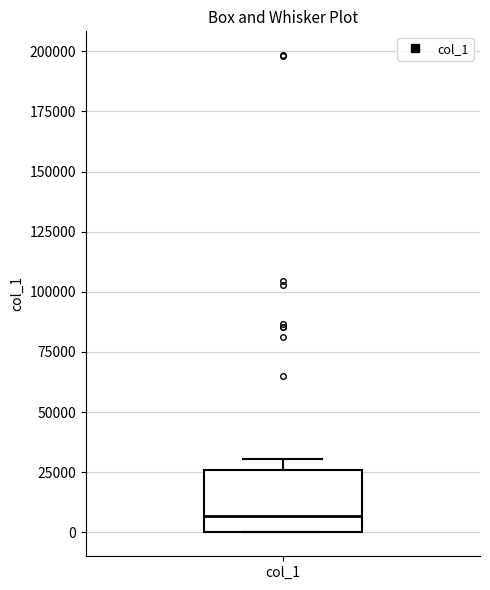

Transcribe this box plot: give where the median line is, the range the box spans, and where the two whiskers end, as read against the y-axis. The values are not printed on the chart, so give them approximately, as read against the axis.

median 5000, box 0 to 25000, whiskers 0 to 30000